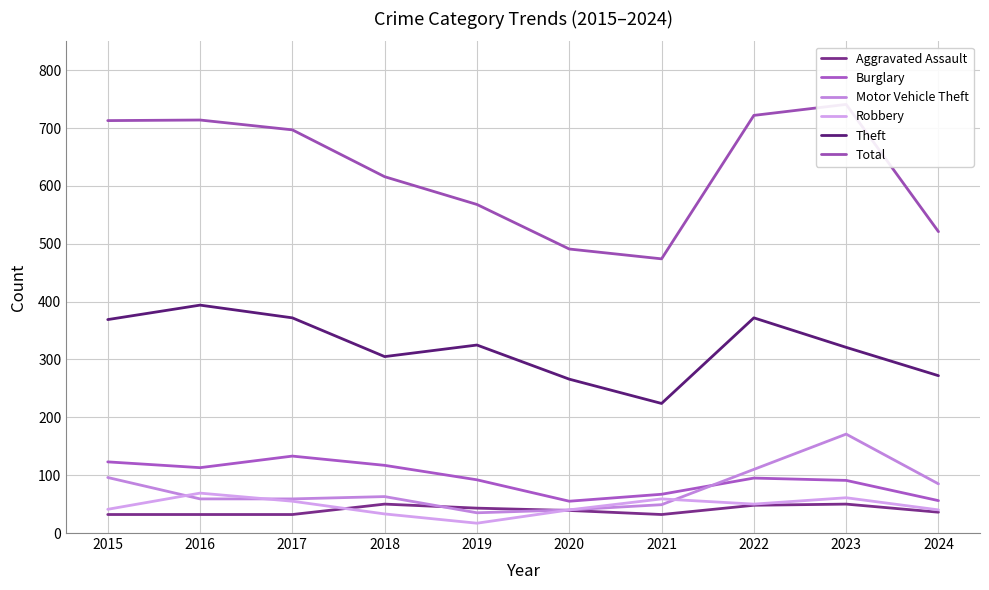

True or false: Robbery has more than 2 points higher than both neighbors.

True